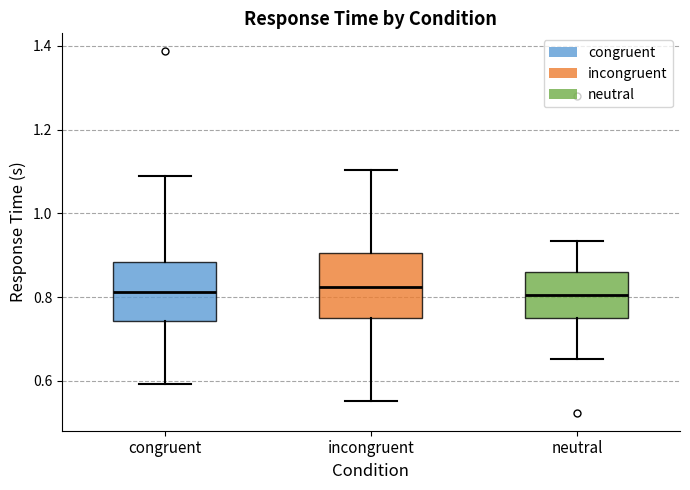

Reading left to right, transcribe this box plot: for each box, give where its median line is, the range the box spans, and where its two whiskers end, as read against the y-axis. The values are not printed on the chart, so give them approximately, as read against the axis.

congruent: median 0.82, box 0.74 to 0.88, whiskers 0.60 to 1.10
incongruent: median 0.82, box 0.76 to 0.90, whiskers 0.56 to 1.10
neutral: median 0.80, box 0.74 to 0.86, whiskers 0.66 to 0.94